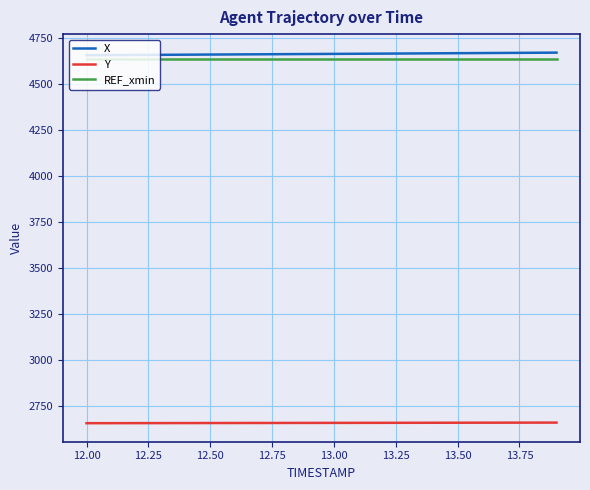

What is the sum of all REF_xmin values?

92736.8